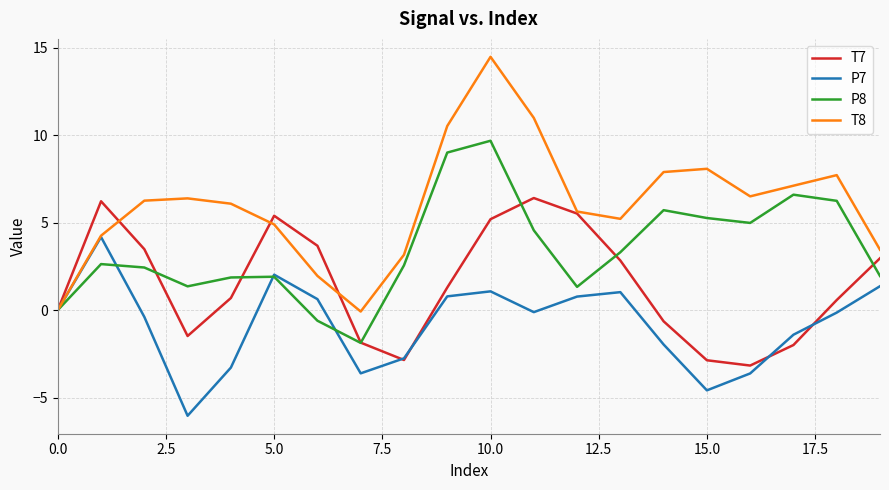

What is the greatest value displayed?

14.5